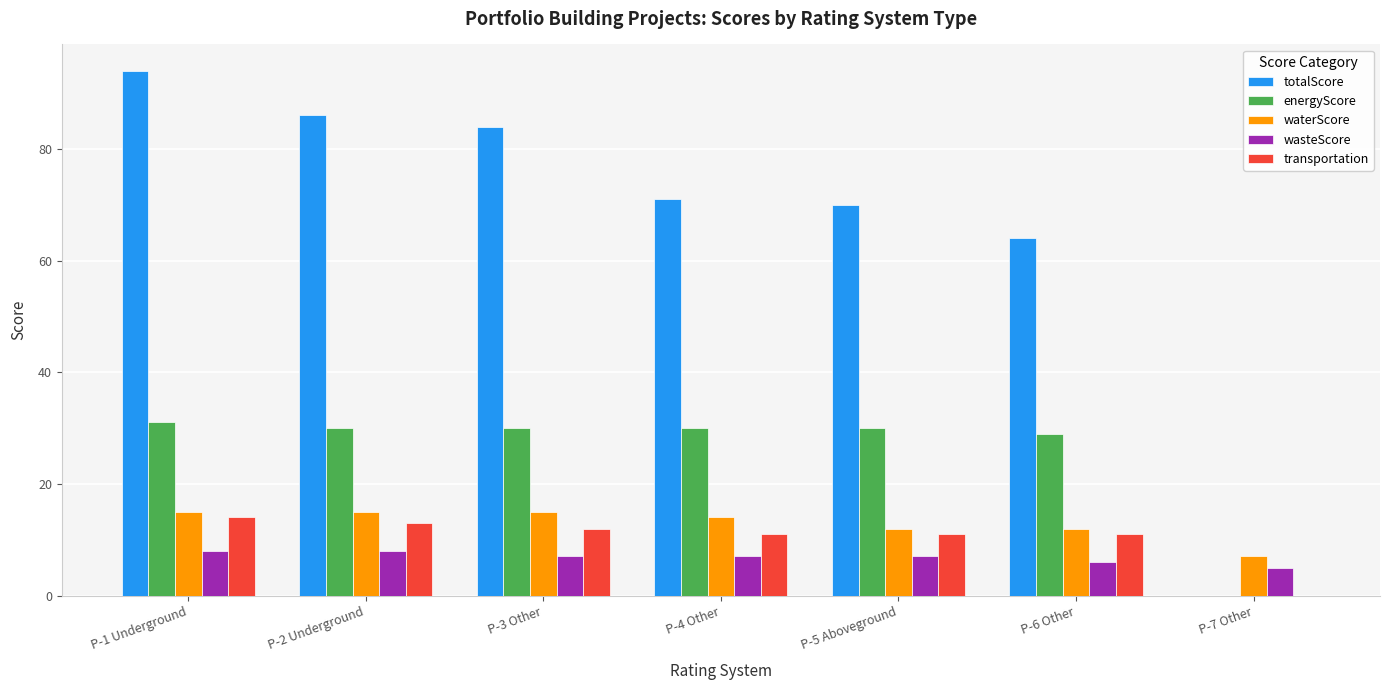

What is the spread (max minus min) of values at P-5 Aboveground?

63